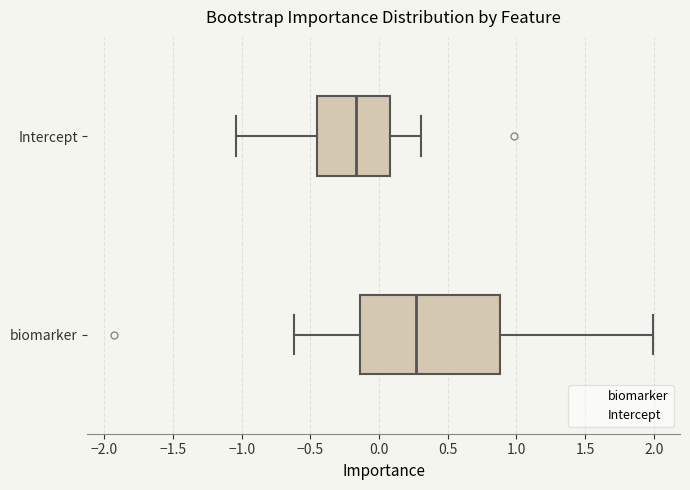

Reading bottom to top, read every box against the x-axis: the position of its median line, the range the box covers, and the ends of its whiskers. The values are not printed on the chart, so give them approximately, as read against the axis.

biomarker: median 0.25, box -0.15 to 0.90, whiskers -0.60 to 2.00
Intercept: median -0.15, box -0.45 to 0.10, whiskers -1.05 to 0.30